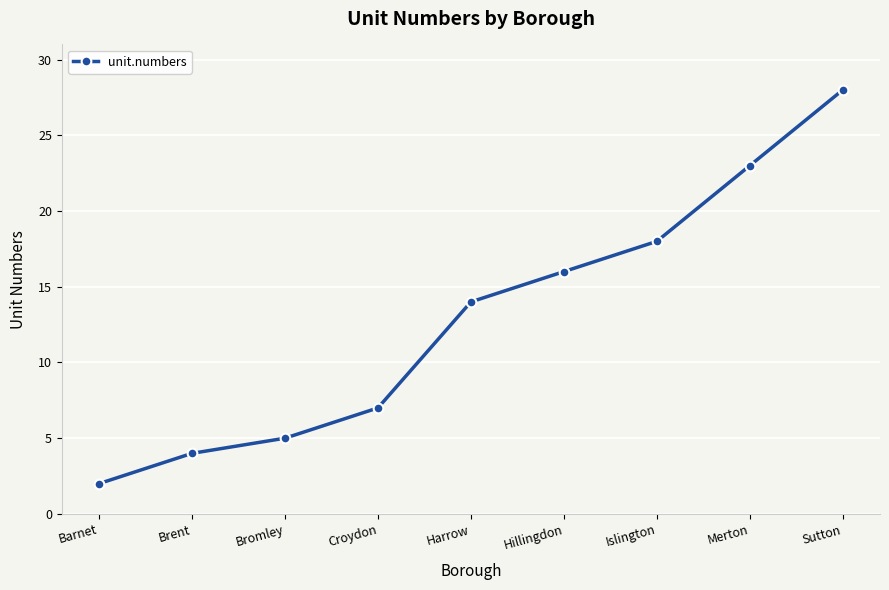

What is the difference between the second highest and second lowest values?

19